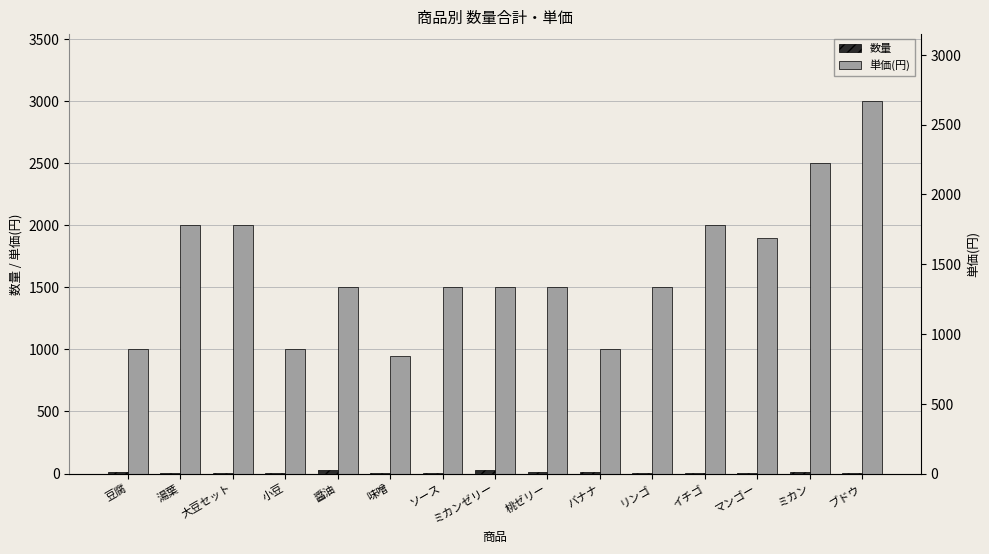

At which label does 単価(円) first exceed 1500?

湯葉